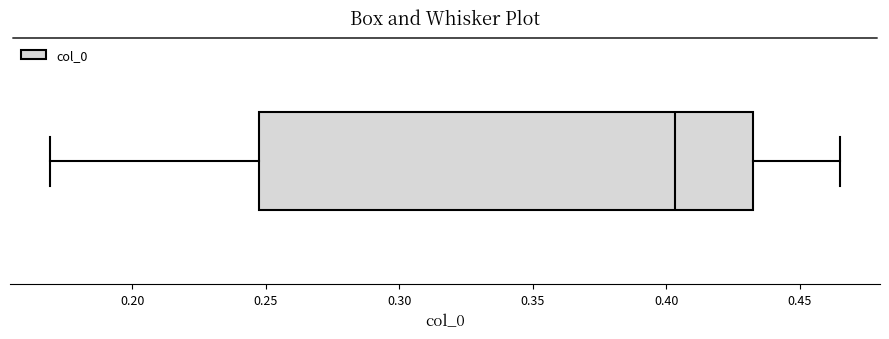

Where is the right edge of the box on the x-axis? The values are not printed on the chart, so give them approximately, as read against the axis.

0.435